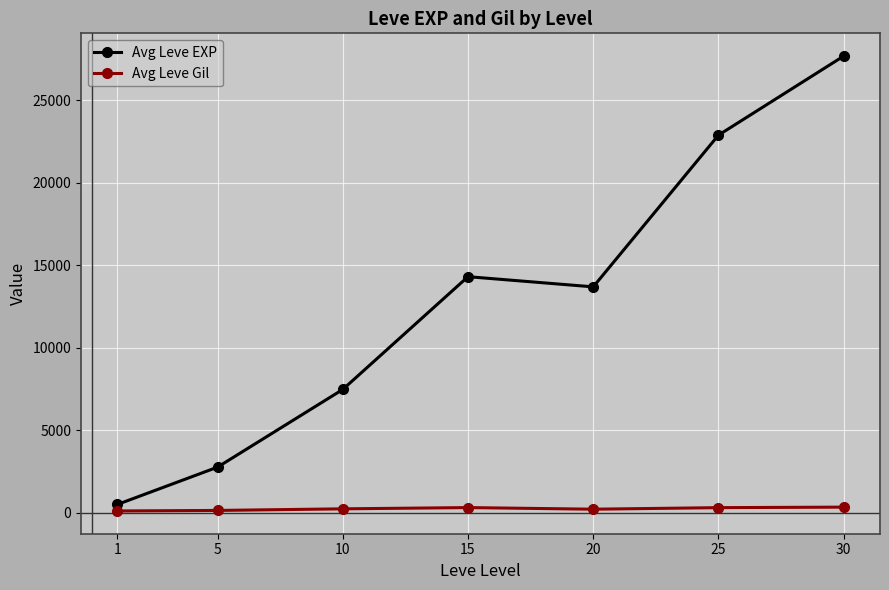

Count the number of categories in the chart.

7